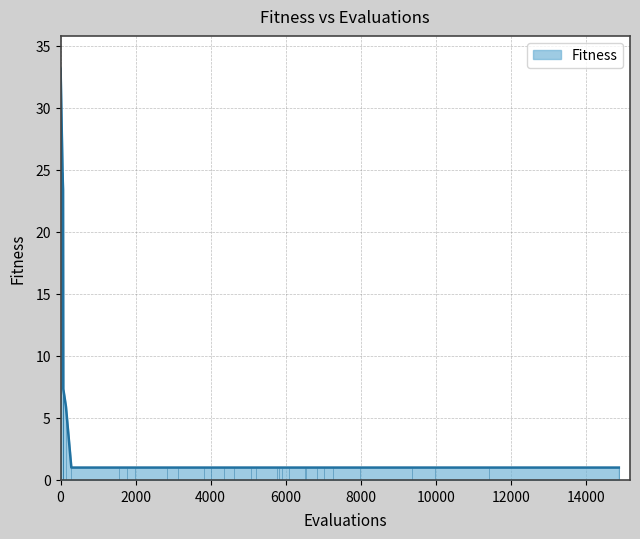

What is the highest value of the Fitness series?

33.1